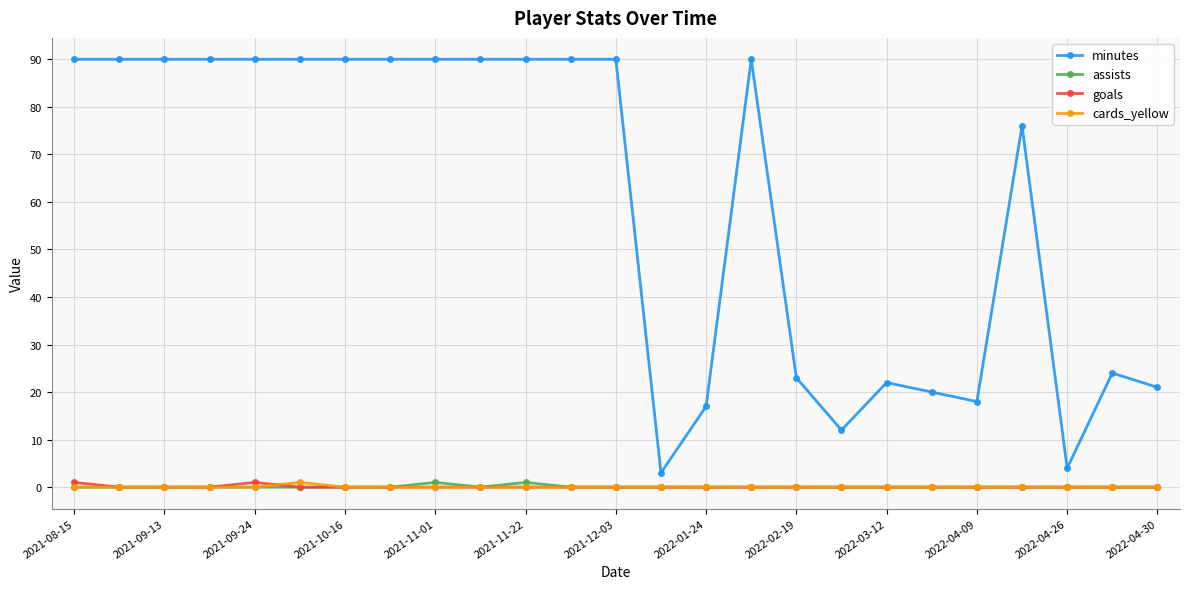

At how many categories does at least one series exceed 9?

23